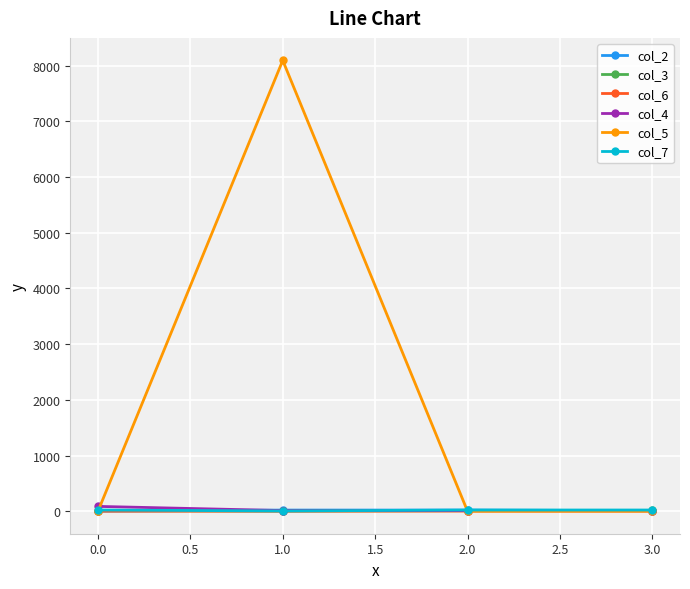

Does the chart display data point markers on the line(s)?

Yes